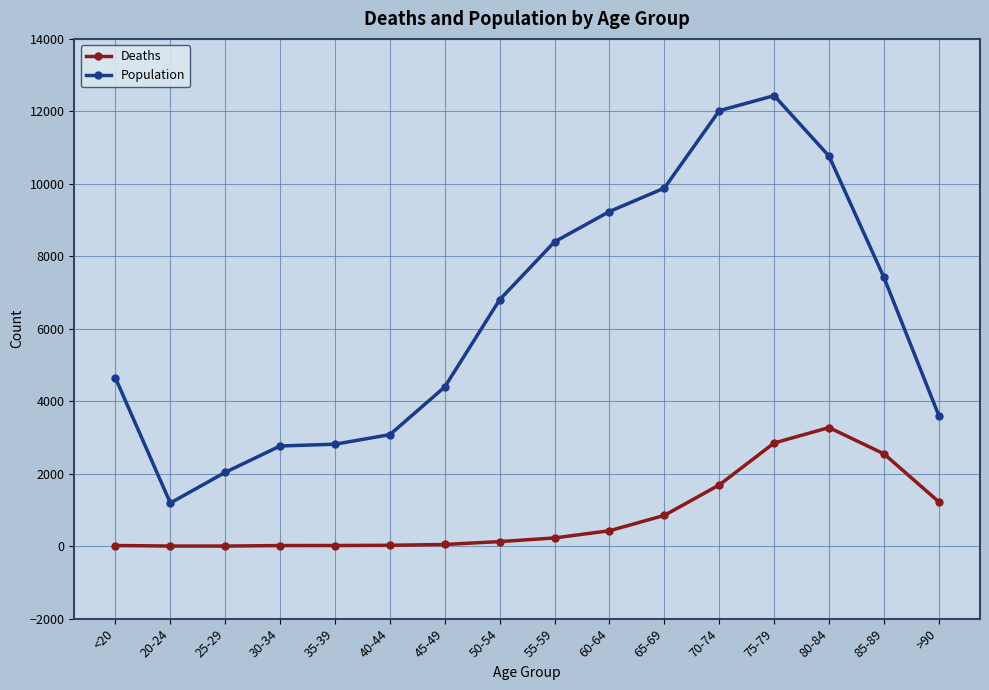

Rank the series by their maximum value, from highest to lowest.

Population, Deaths